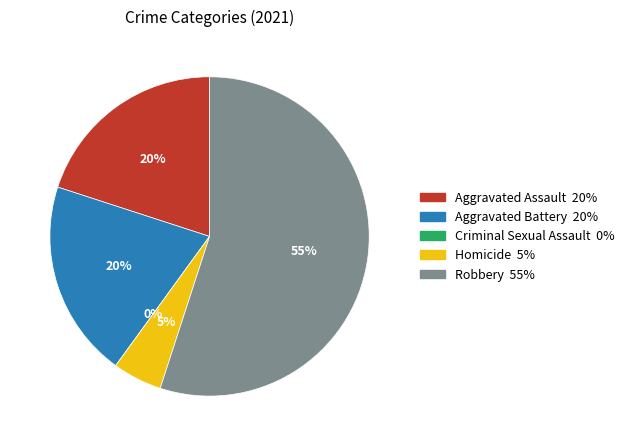

Does any single category account for the majority?

Yes